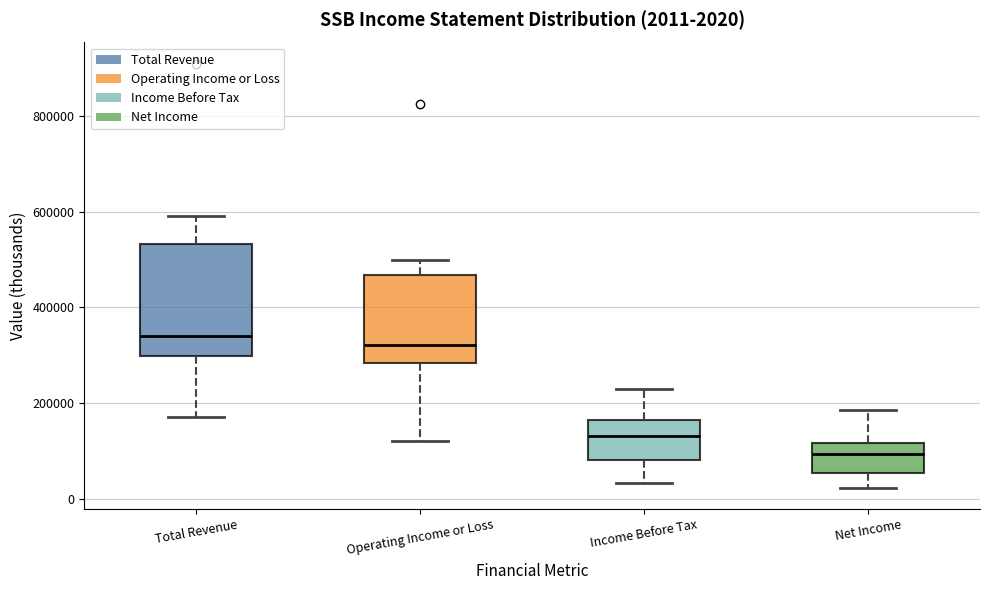

Which box has the lowest median line?

Net Income